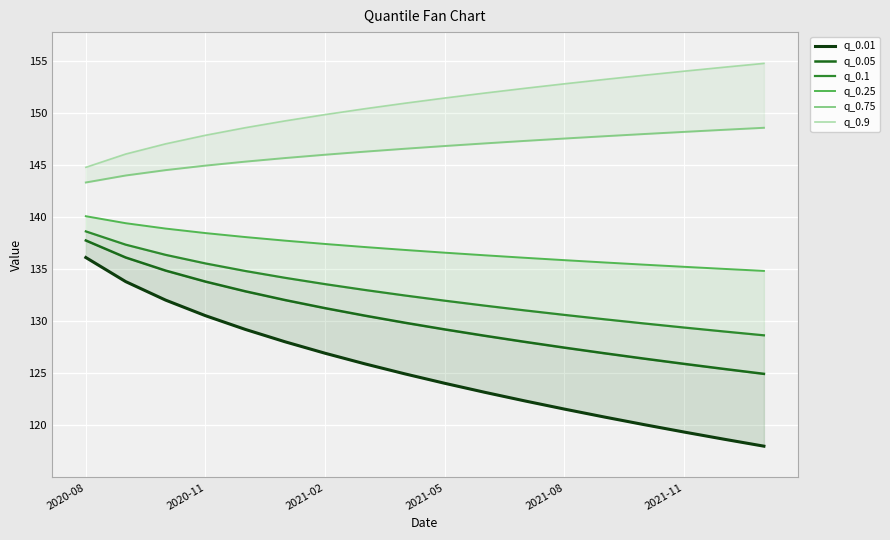

List the labels in order of q_0.01 value, largest first.

2020-08, 2020-11, 2021-02, 2021-05, 2021-08, 2021-11, 6, 7, 8, 9, 10, 11, 12, 13, 14, 15, 16, 17